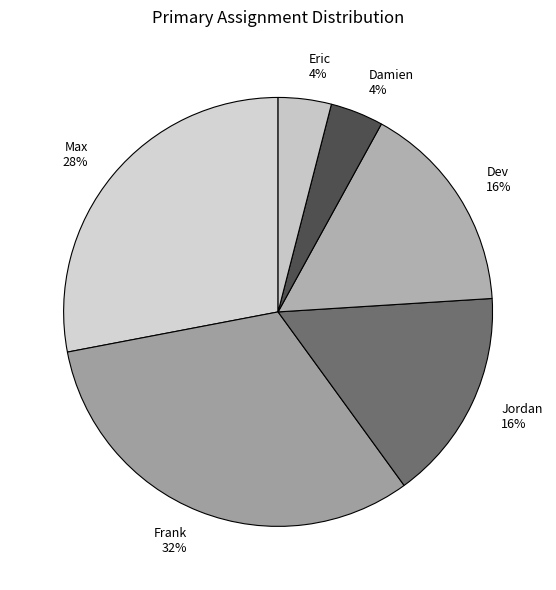

Which category has the biggest portion of the pie?

Frank